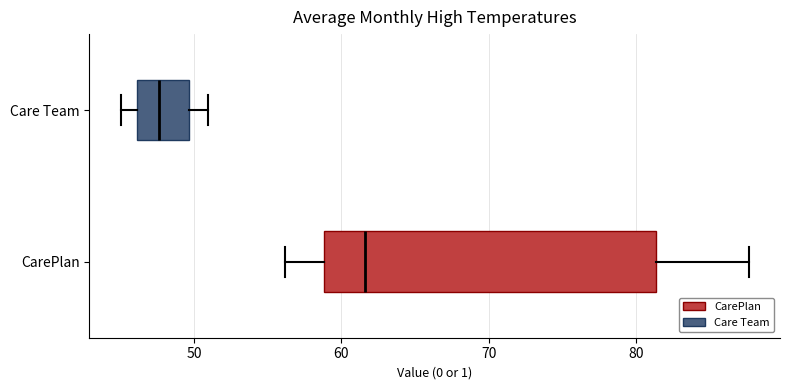

Reading bottom to top, read every box against the x-axis: the position of its median line, the range the box covers, and the ends of its whiskers. The values are not printed on the chart, so give them approximately, as read against the axis.

CarePlan: median 62, box 59 to 81, whiskers 56 to 88
Care Team: median 48, box 46 to 50, whiskers 45 to 51